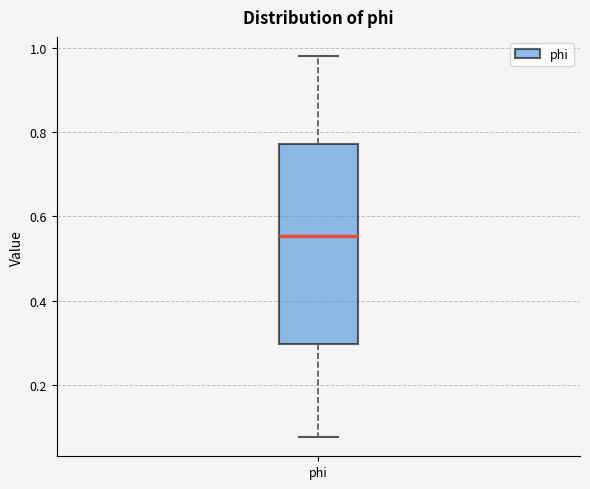

Where is the upper edge of the box for phi on the y-axis? The values are not printed on the chart, so give them approximately, as read against the axis.

0.78